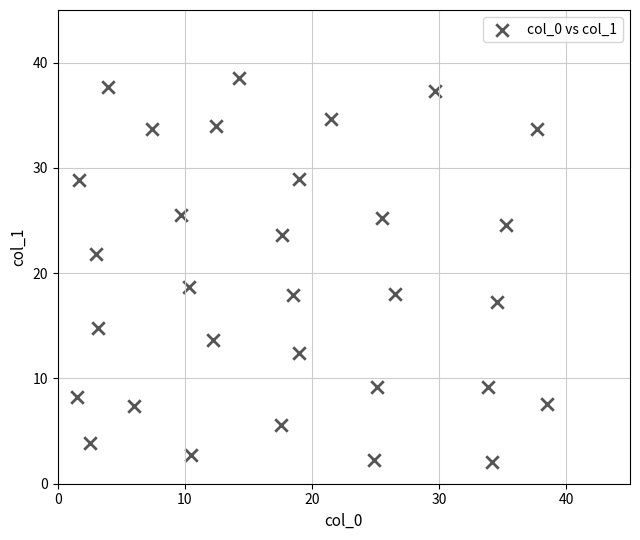

What Y value in the scatter plot is closest to 20?

18.6